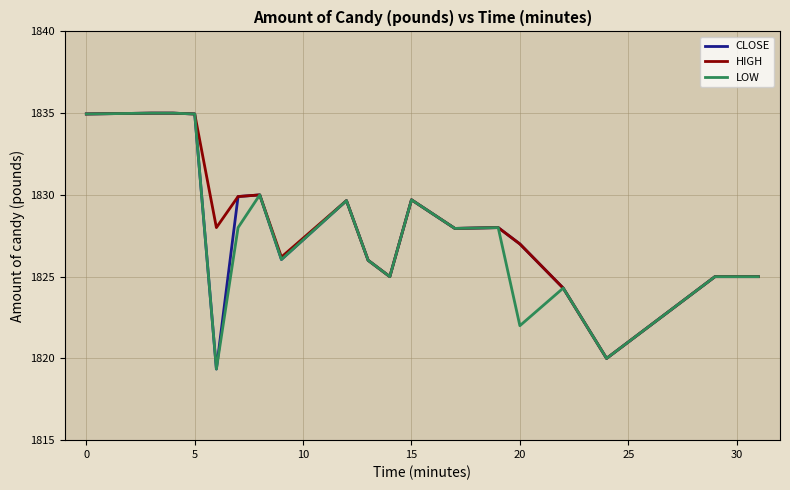

What are all the series names shown in the legend?

CLOSE, HIGH, LOW